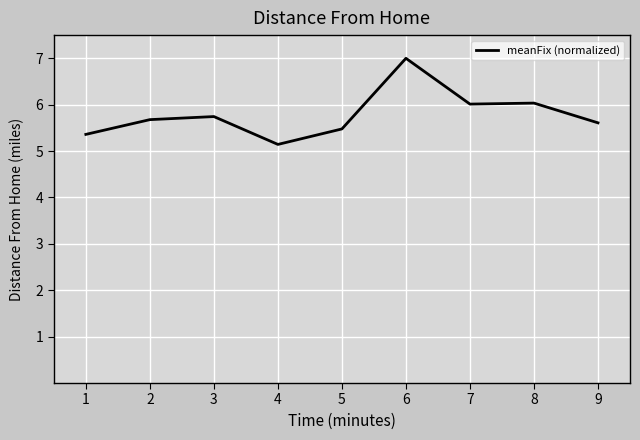

What is the greatest value displayed?

7.0